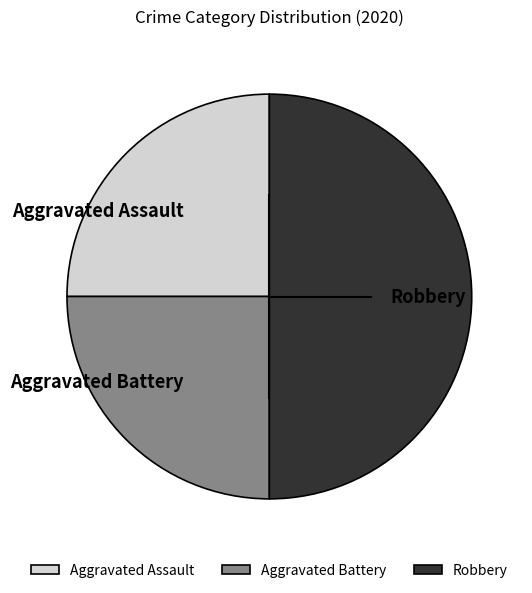

Between Robbery and Aggravated Battery, which is larger?

Robbery